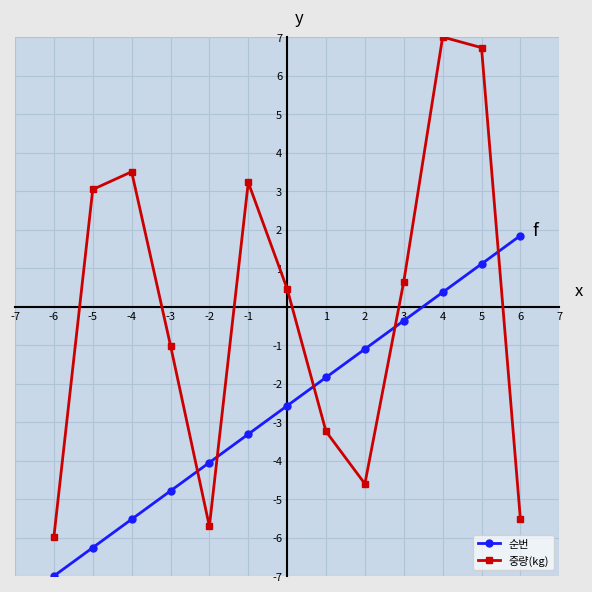

What are all the series names shown in the legend?

순번, 중량(kg)